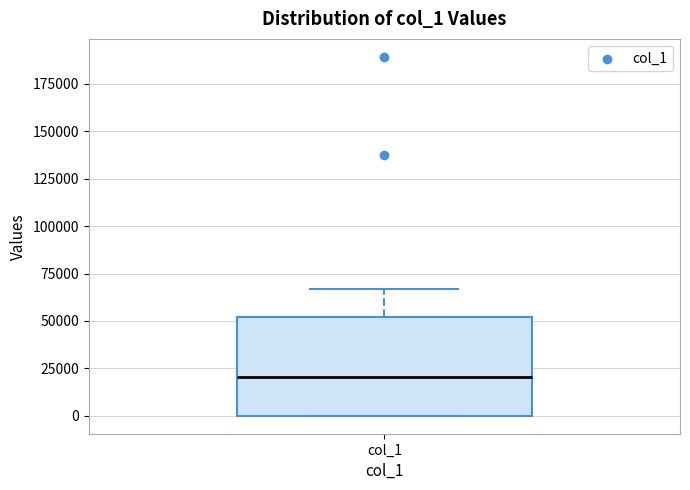

Where is the lower edge of the box for col_1 on the y-axis? The values are not printed on the chart, so give them approximately, as read against the axis.

0